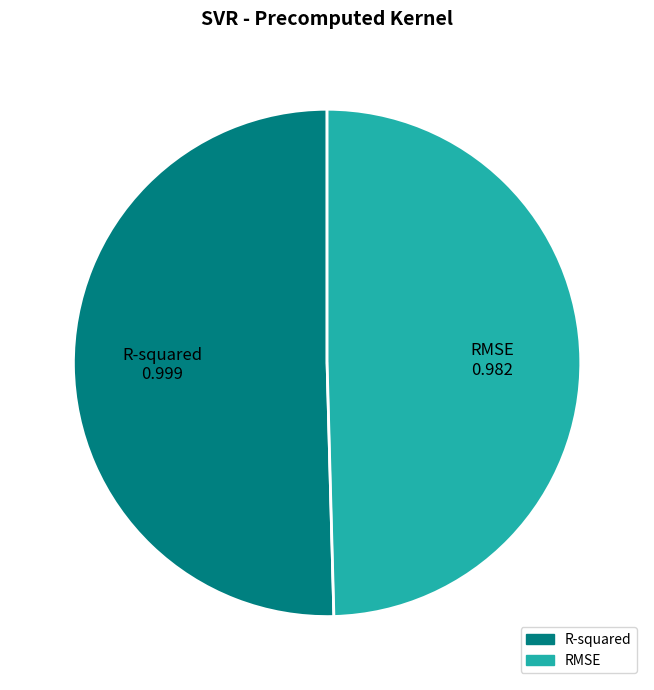

What is the majority slice?

R-squared